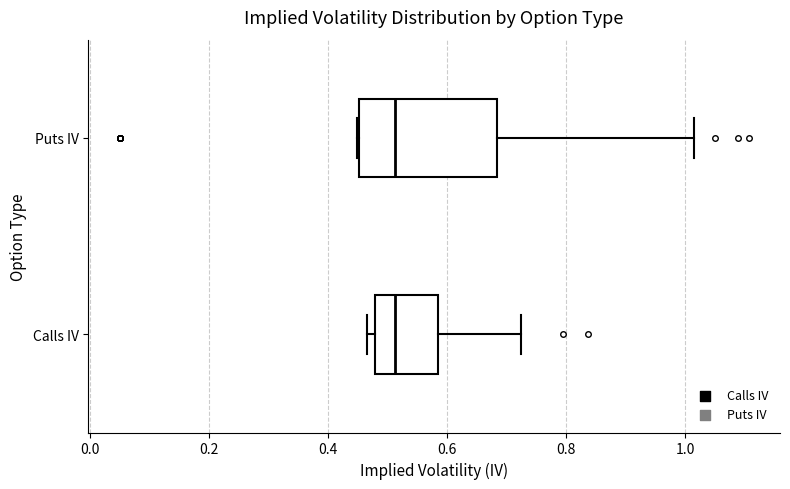

Which box is the widest, from its left edge to its right edge?

Puts IV